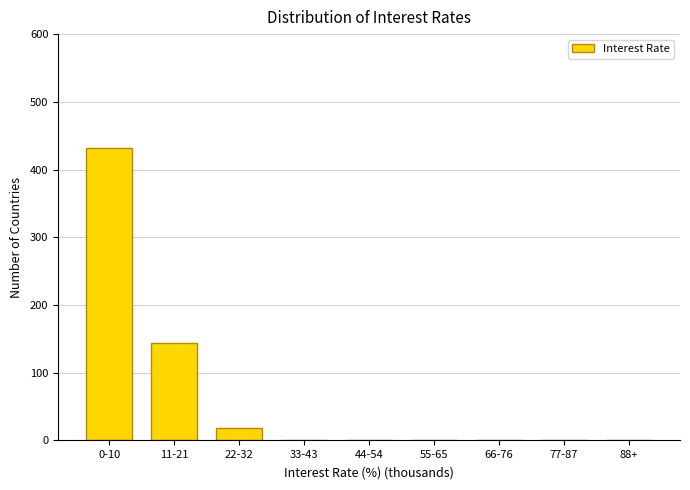

Reading left to right, transcribe all the data shown in this chart.

0-10=432	11-21=144	22-32=18	33-43=0	44-54=0	55-65=0	66-76=0	77-87=0	88+=0